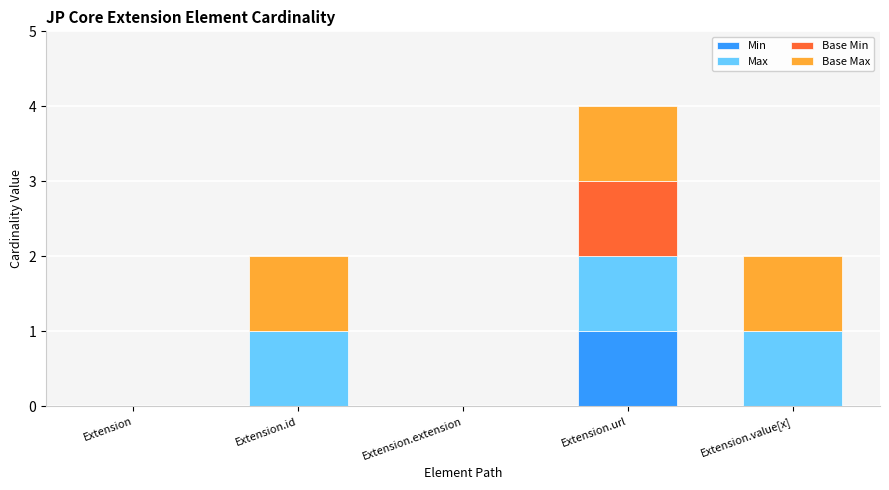

At which category is the sum across all series the highest?

Extension.url